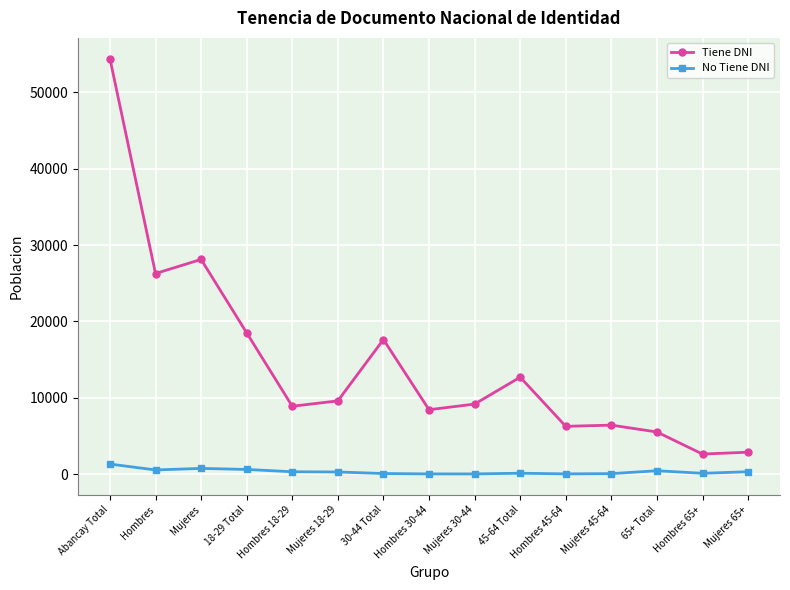

At which category does the chart reach its peak across all series?

Abancay Total